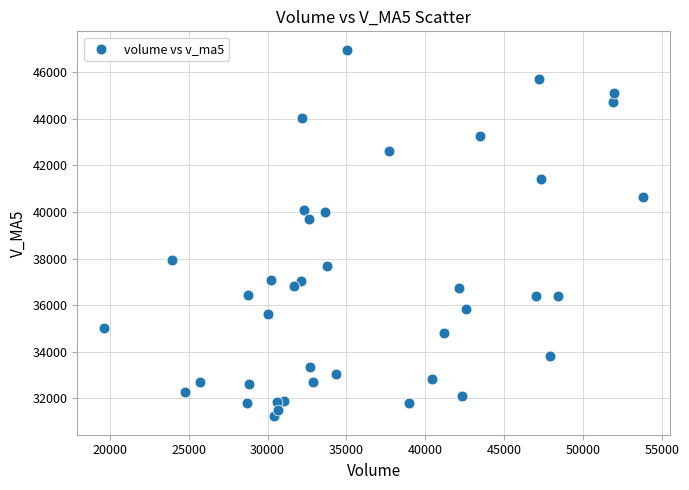

What Y value in the scatter plot is closest to 39096?

39695.2